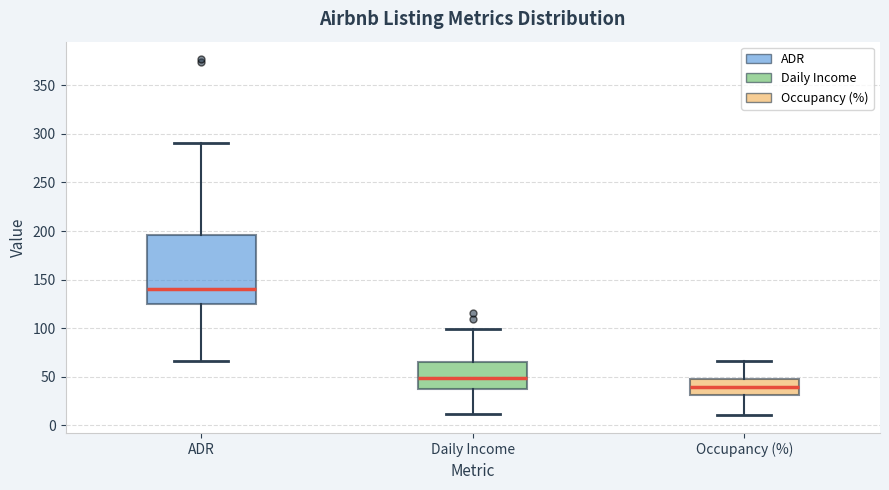

Which box's median line is the highest?

ADR